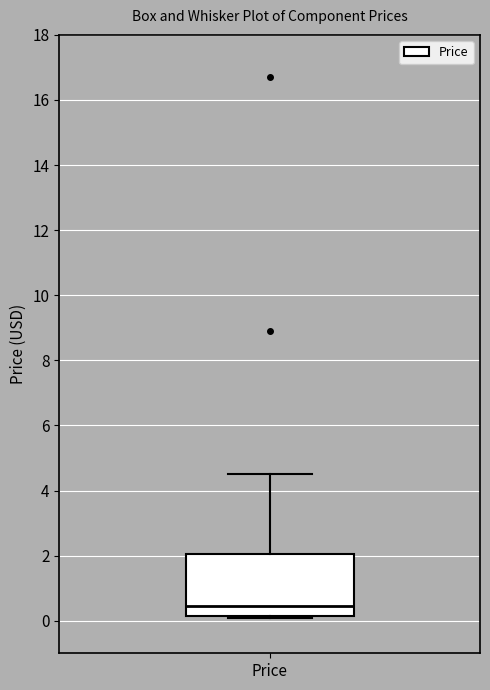

Read this box plot against the y-axis: the position of the median line, the range covered by the box, and the ends of both whiskers. The values are not printed on the chart, so give them approximately, as read against the axis.

median 0.4, box 0.2 to 2.0, whiskers 0.0 to 4.6